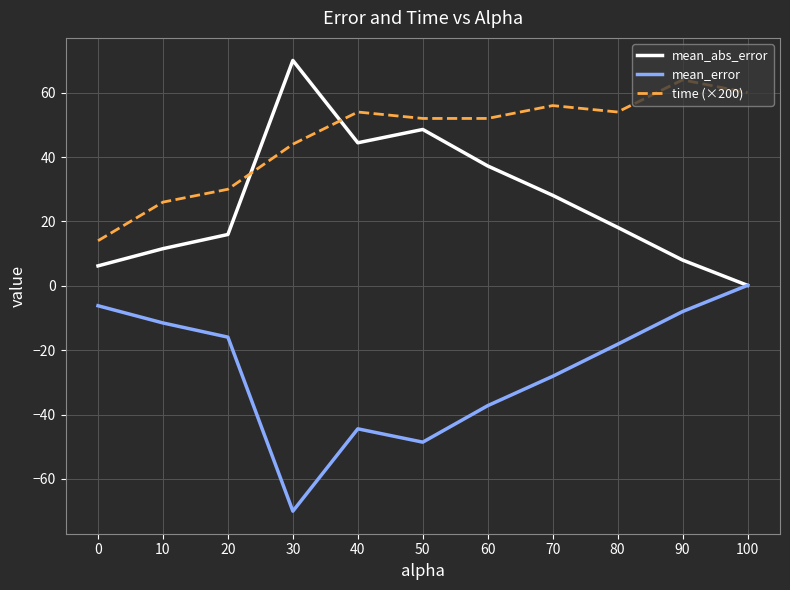

How many lines are shown in the chart?

3